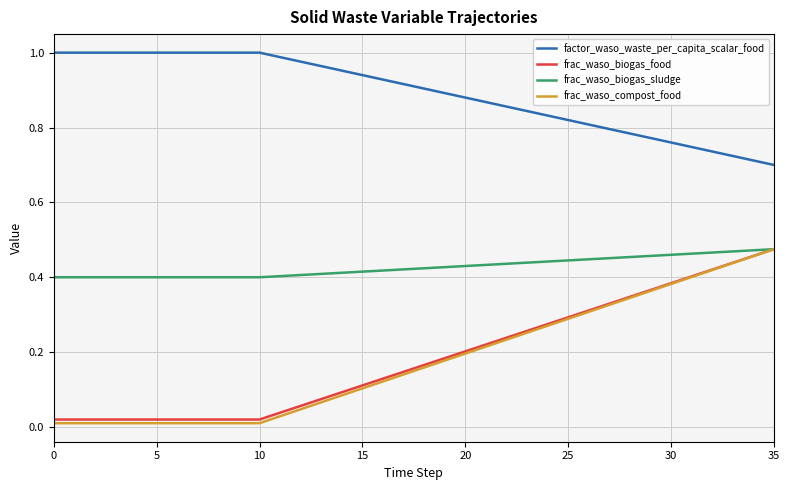

True or false: frac_waso_biogas_sludge and factor_waso_waste_per_capita_scalar_food intersect in this chart.

False